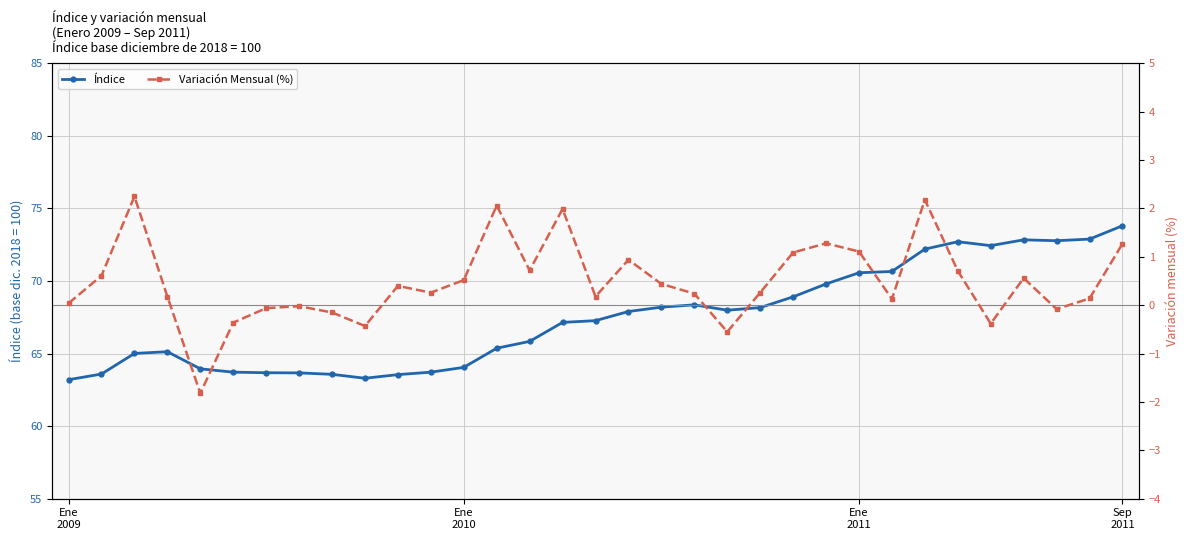

What is the value of the Índice point at the 29th from the left?

72.4